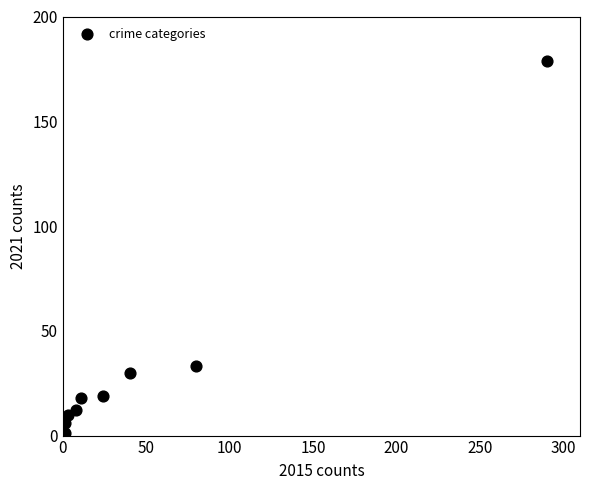

What Y value in the scatter plot is closest to 90?

33